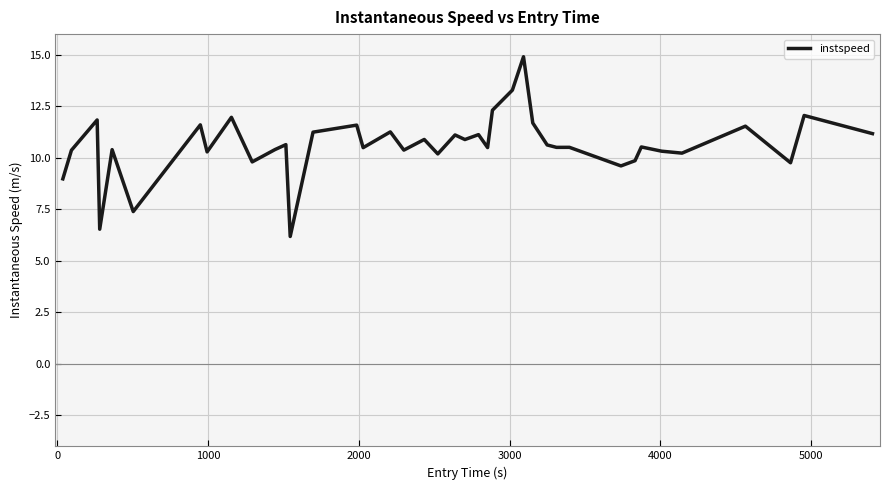

What is the greatest value displayed?

14.9